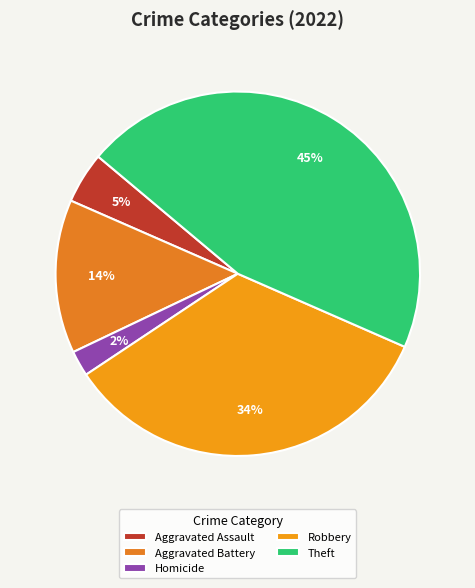

Rank the categories by value from lowest to highest.

Homicide, Aggravated Assault, Aggravated Battery, Robbery, Theft